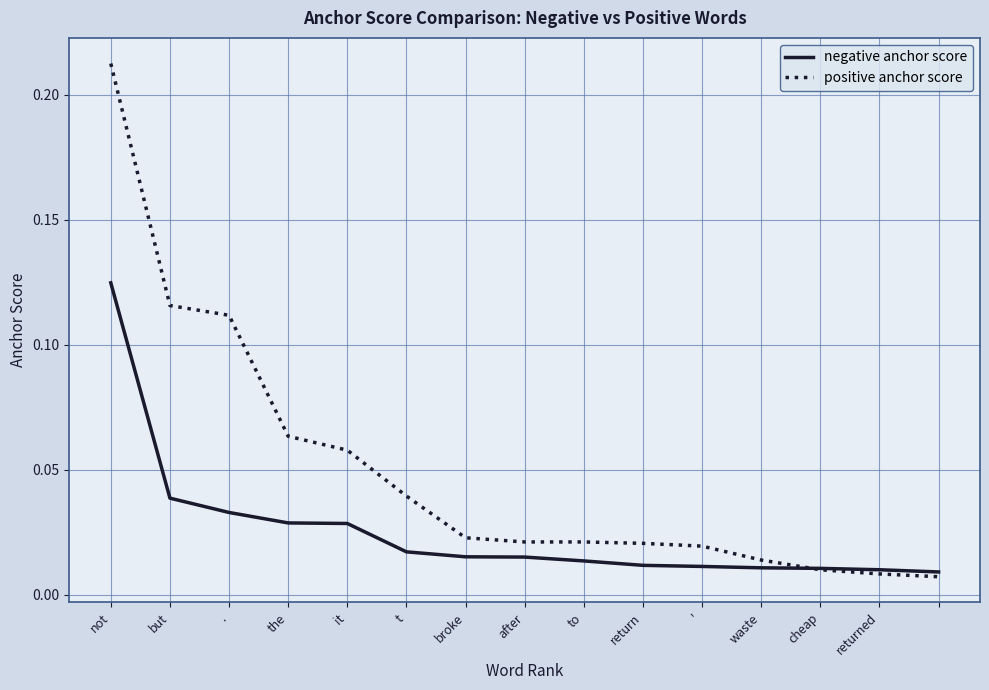

Which series has the largest total across all categories?

positive anchor score